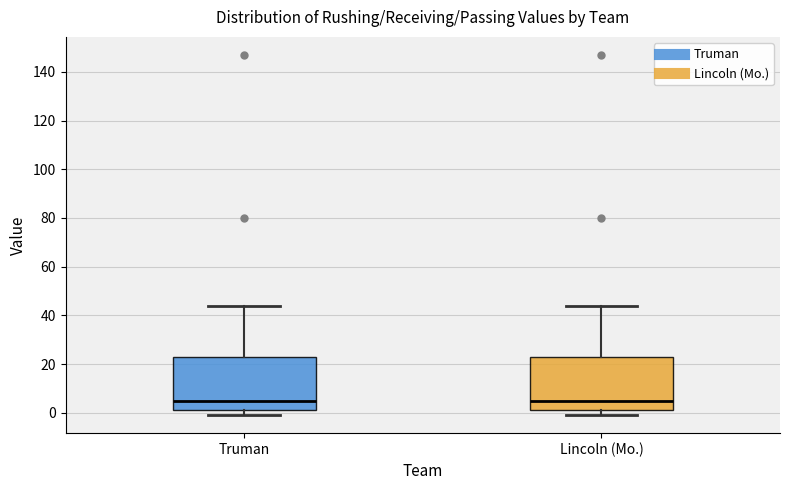

Reading left to right, transcribe this box plot: for each box, give where its median line is, the range the box spans, and where its two whiskers end, as read against the y-axis. The values are not printed on the chart, so give them approximately, as read against the axis.

Truman: median 6, box 2 to 24, whiskers 0 to 44
Lincoln (Mo.): median 6, box 2 to 24, whiskers 0 to 44